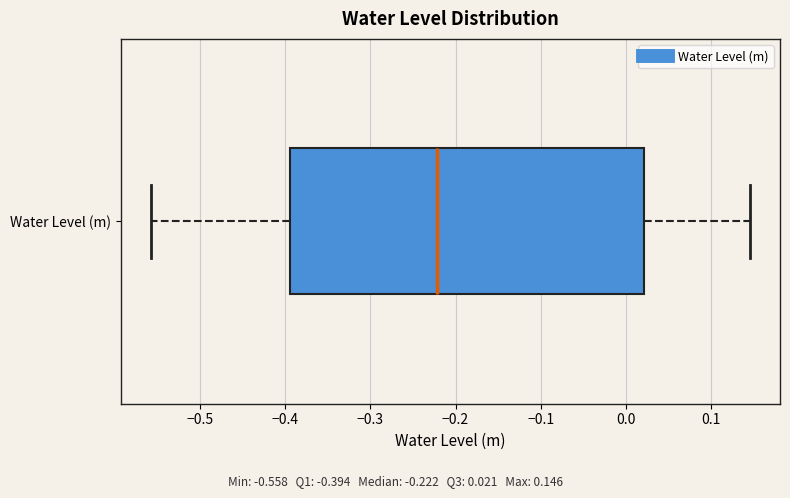

Where does the median line of the box for Water Level (m) sit on the x-axis? The values are not printed on the chart, so give them approximately, as read against the axis.

-0.22